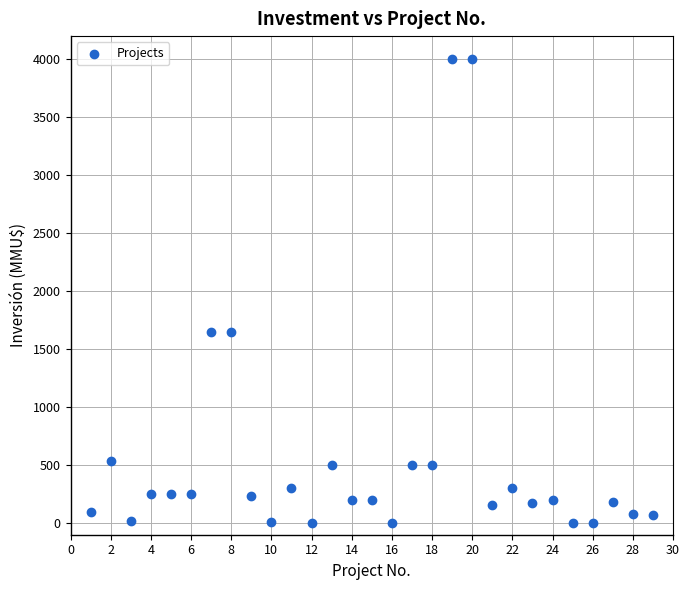

What is the range of X values (max minus min)?

28